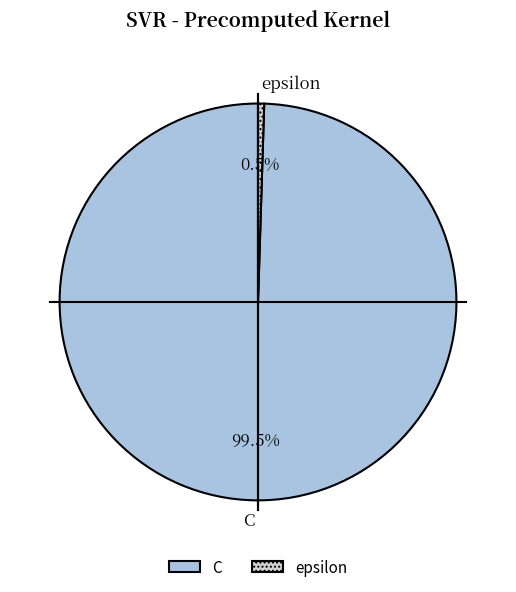

Which category has the biggest portion of the pie?

C